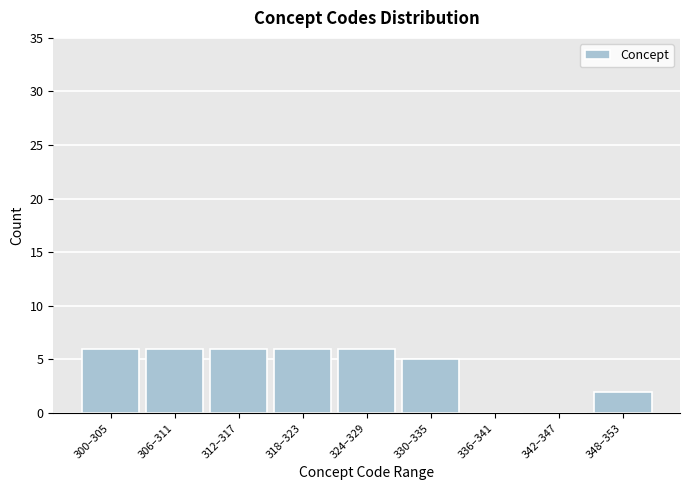

What is the sum of the values at 306–311 and 336–341?

6